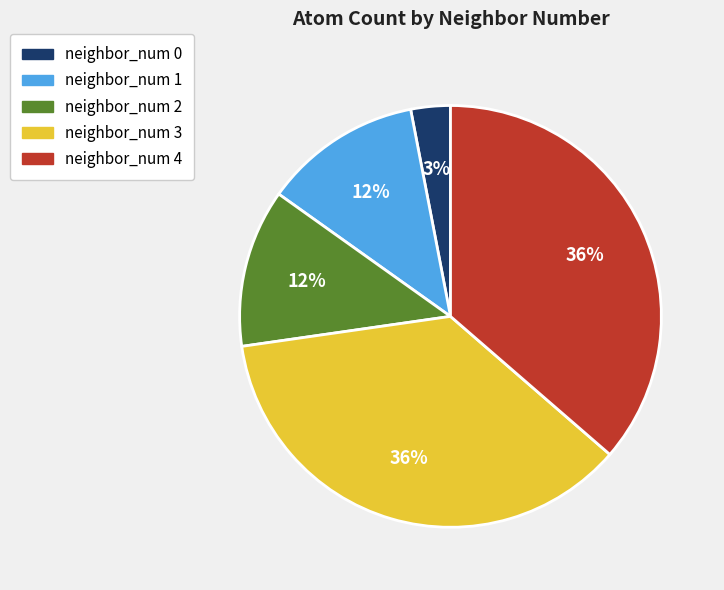

What is the ratio of the value at neighbor_num 3 to the value at neighbor_num 4?

1.0